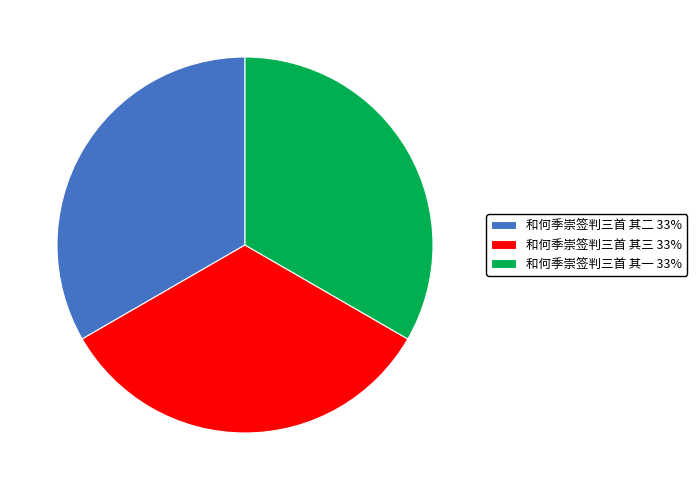

Is there a majority slice in this chart?

No